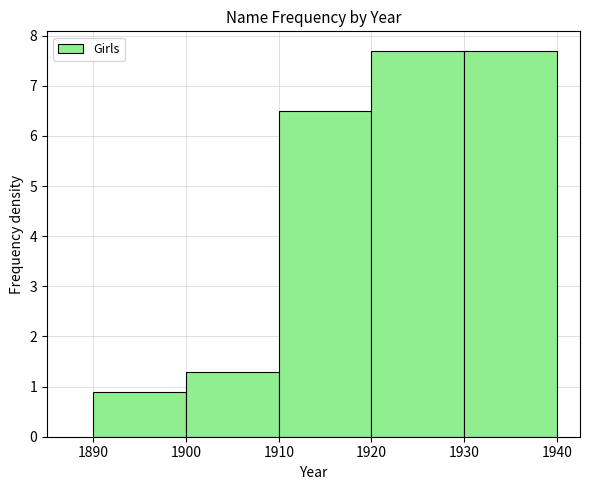

Reading left to right, transcribe this chart: for each bar, give the range it covers on the x-axis and its height. The values are not printed on the chart, so give them approximately, as read against the axis.

1890 to 1900: 0.9
1900 to 1910: 1.3
1910 to 1920: 6.5
1920 to 1930: 7.7
1930 to 1940: 7.7